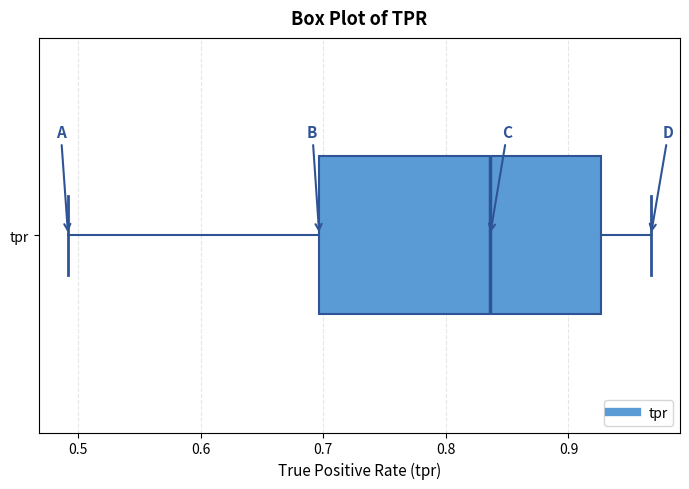

Read this box plot against the x-axis: the position of the median line, the range covered by the box, and the ends of both whiskers. The values are not printed on the chart, so give them approximately, as read against the axis.

median 0.84, box 0.70 to 0.93, whiskers 0.49 to 0.97